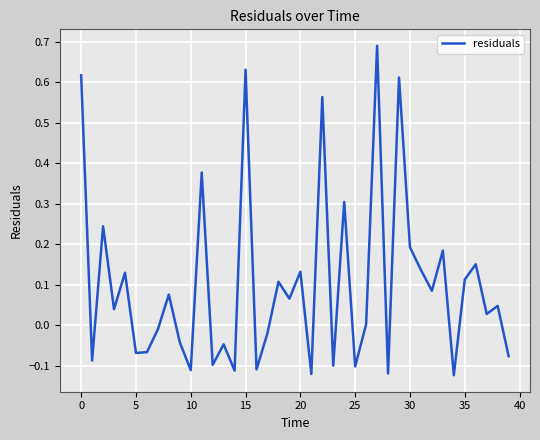

What is the difference between the maximum and minimum values?

0.8